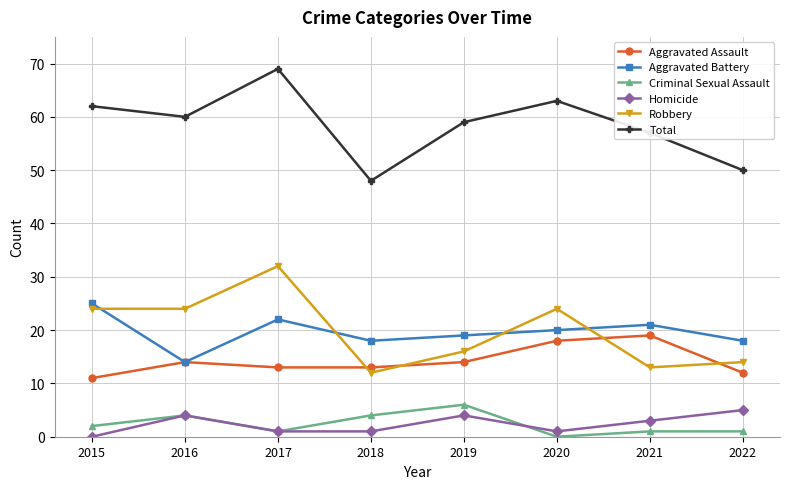

What is the sum of the Aggravated Assault values at 2019 and 2020?

32